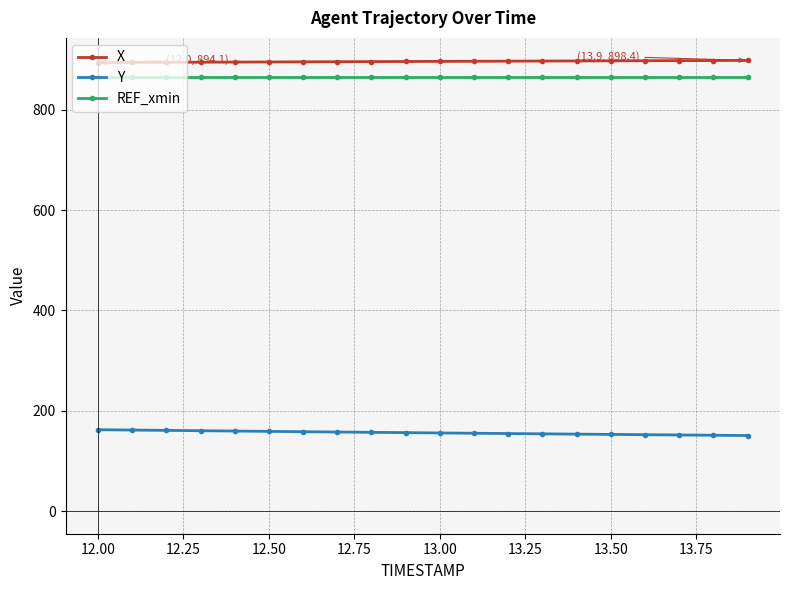

What is the minimum value for REF_xmin?

865.8